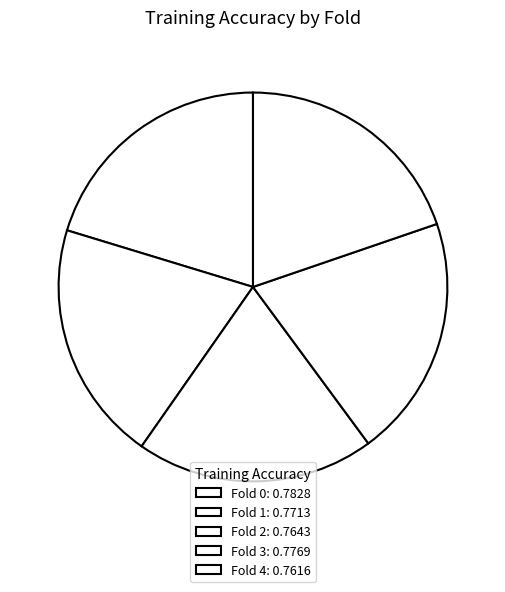

How much of the chart is everything except Fold 2?

80.2%